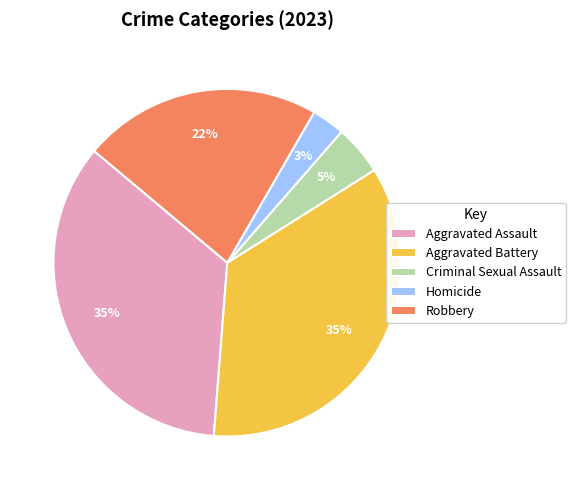

To the nearest percent, what percentage of the pie is Aggravated Assault?

35%